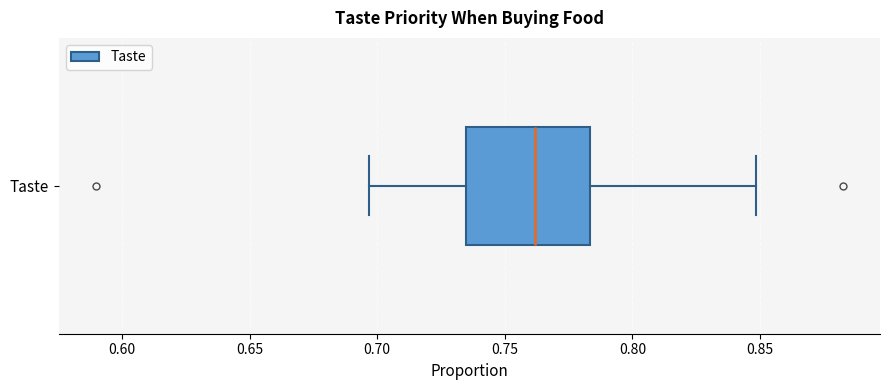

Read this box plot against the x-axis: the position of the median line, the range covered by the box, and the ends of both whiskers. The values are not printed on the chart, so give them approximately, as read against the axis.

median 0.760, box 0.735 to 0.785, whiskers 0.695 to 0.850